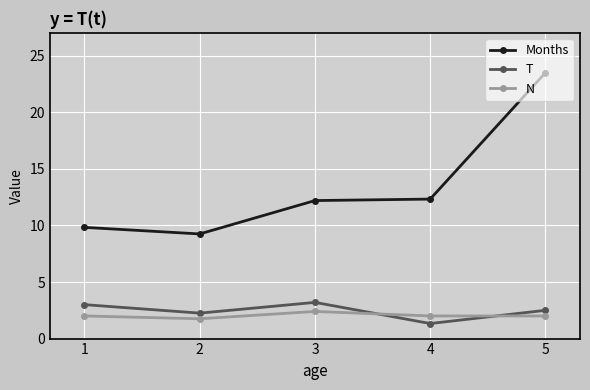

Where does the T series first go above 2?

1